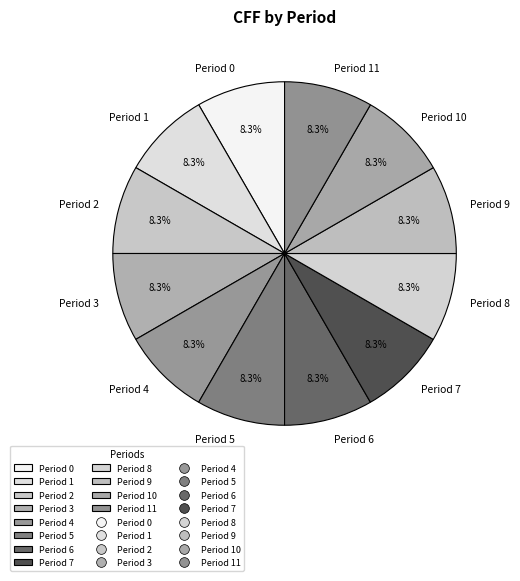

How many segments does this pie chart have?

12